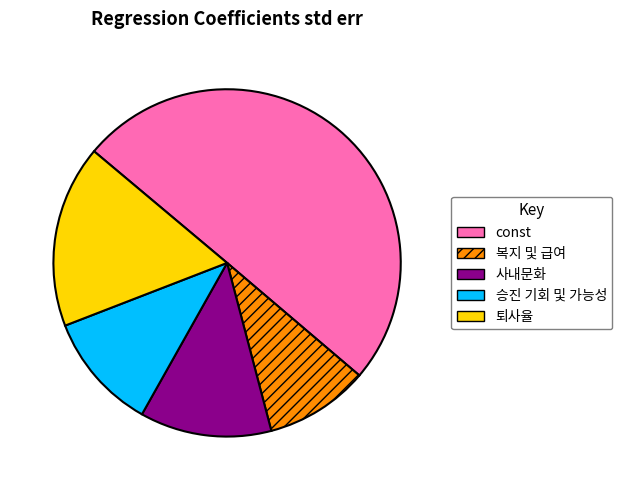

Combined, do const and 사내문화 account for over 50%?

Yes